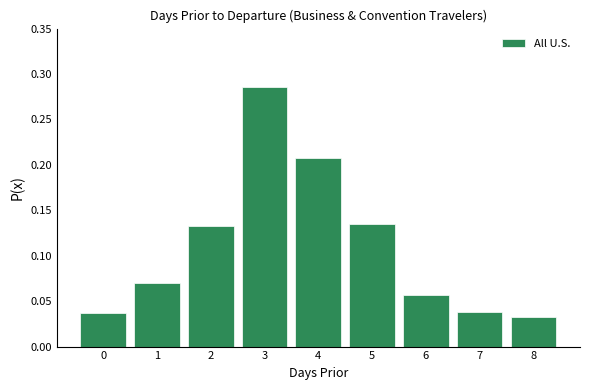

What is the sum of all values?

1.0